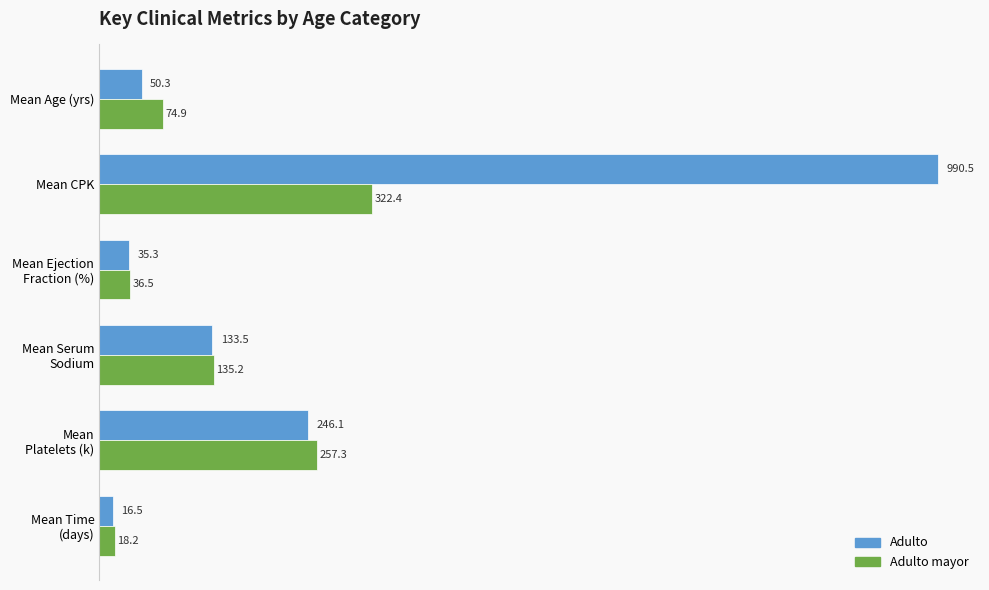

List the series in order of their overall mean, highest first.

Adulto, Adulto mayor